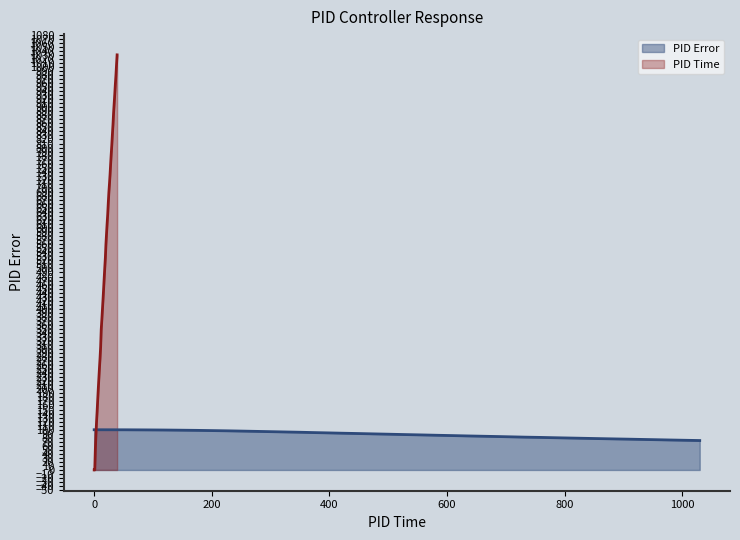

True or false: PID Time and PID Error cross at least once.

True